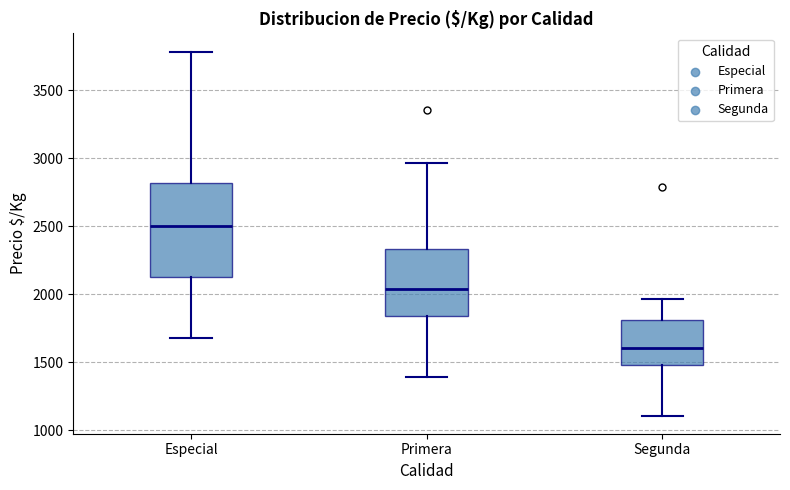

Comparing the boxes themselves (not the whiskers), which one is the tallest?

Especial